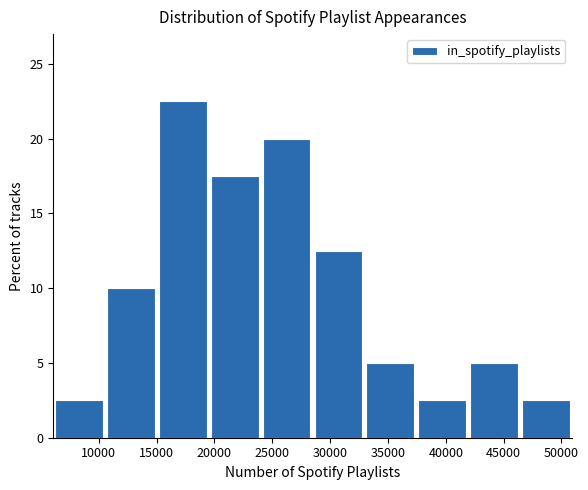

How tall is the bar that spans 42000 to 46500 on the x-axis? Neither the bar edges nor the heights are printed on the chart, so give them approximately, as read against the axes.

5.0